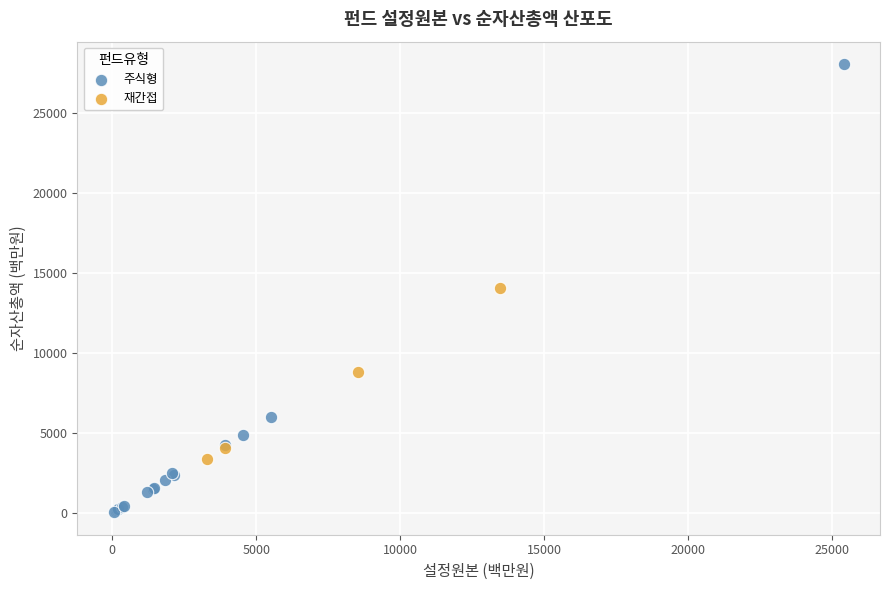

Which series has the widest spread of Y values?

주식형